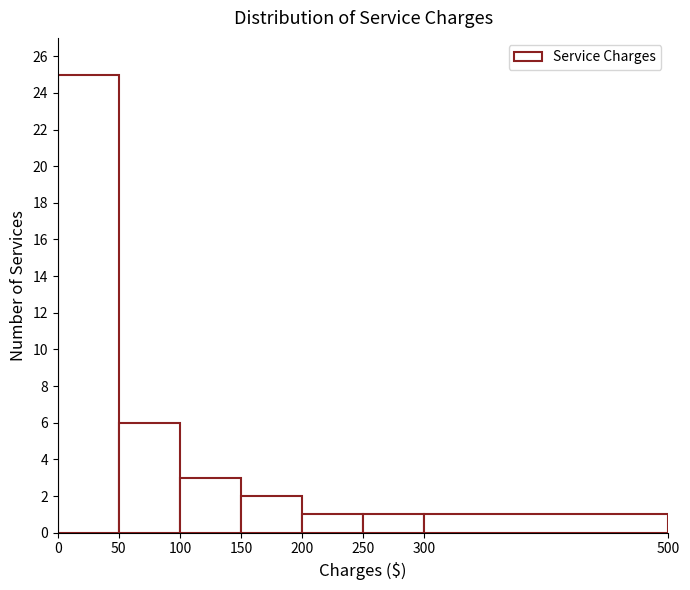

Reading left to right, transcribe this chart: for each bar, give the range it covers on the x-axis and its height. The values are not printed on the chart, so give them approximately, as read against the axis.

0 to 50: 25
50 to 100: 6
100 to 150: 3
150 to 200: 2
200 to 250: 1
250 to 300: 1
300 to 500: 1